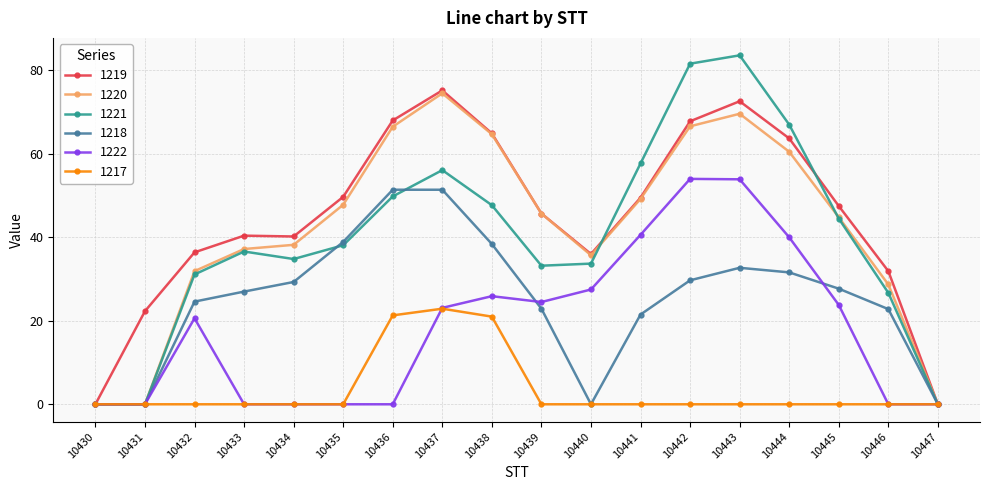

At which label is 1220 closest to 37?

10433